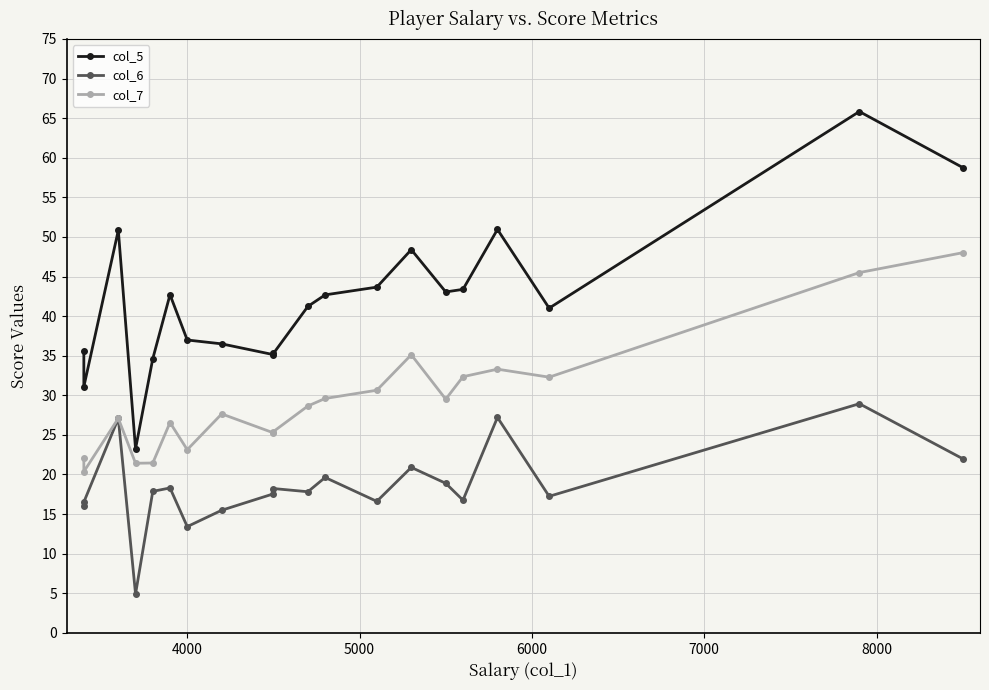

How many categories are shown in the chart?

20